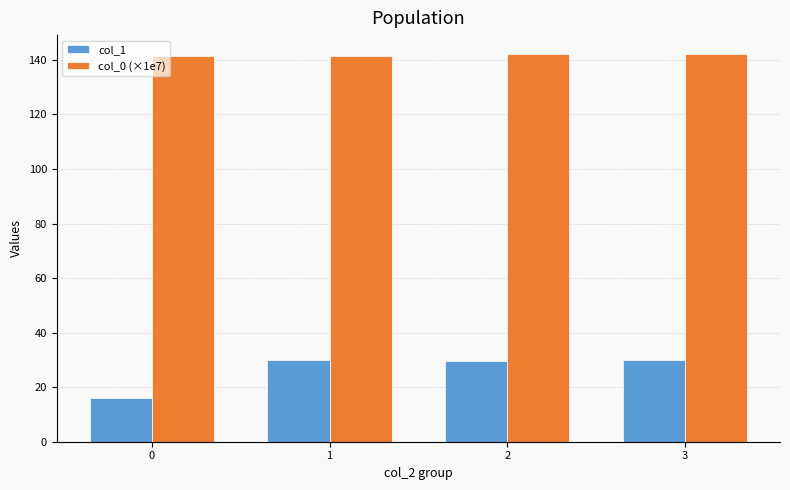

What is the difference between the second highest and minimum values in the col_0 (×1e7) series?

0.4